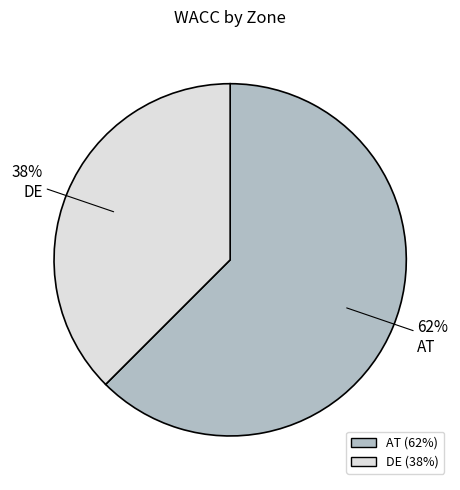

Is there a majority slice in this chart?

Yes